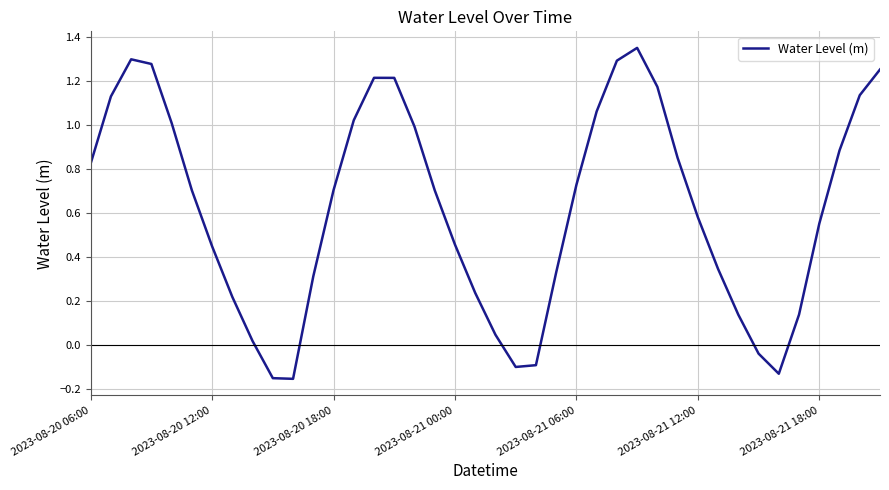

Does the chart display data point markers on the line(s)?

No